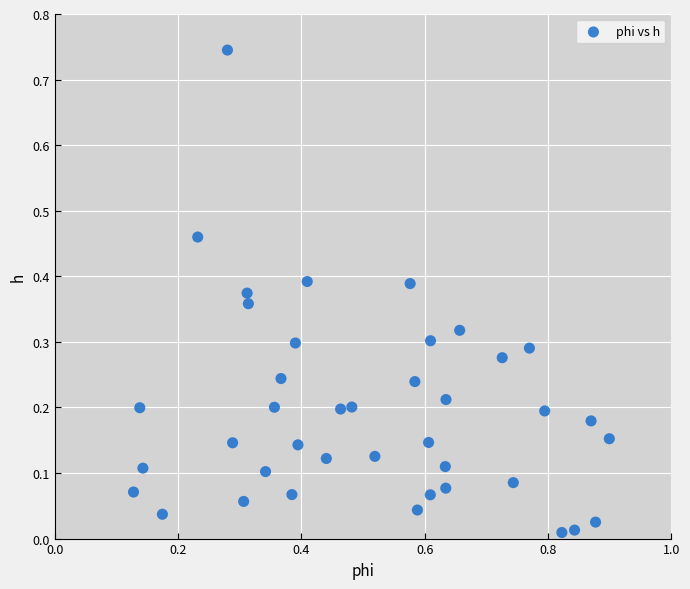

What is the range of X values (max minus min)?

0.8